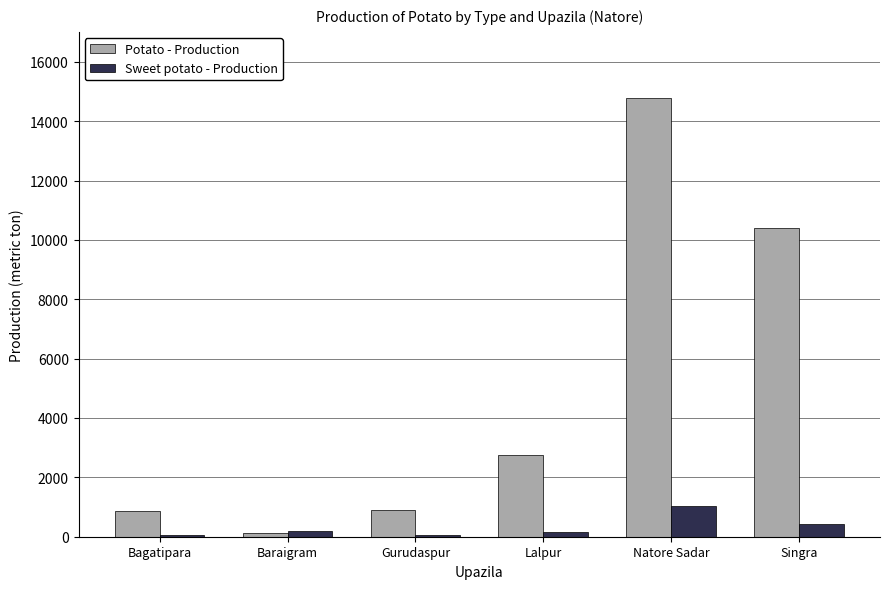

True or false: Potato - Production has a value of 2760 at Lalpur.

True